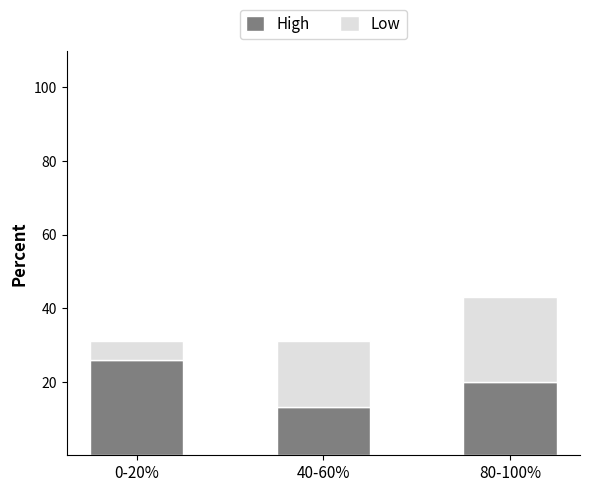

Is it true that High equals 21 at 40-60%?

False